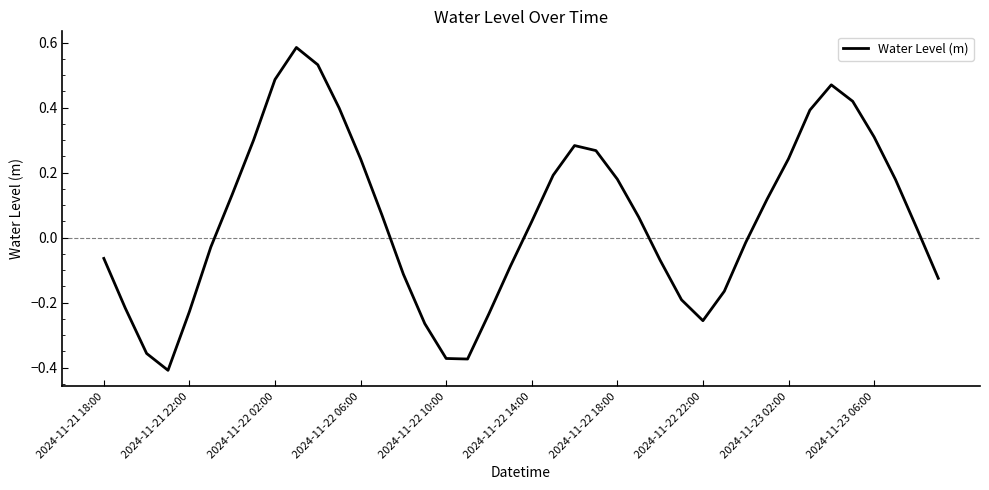

Is it true that the value at 2024-11-22 18:00 is 0.1?

False